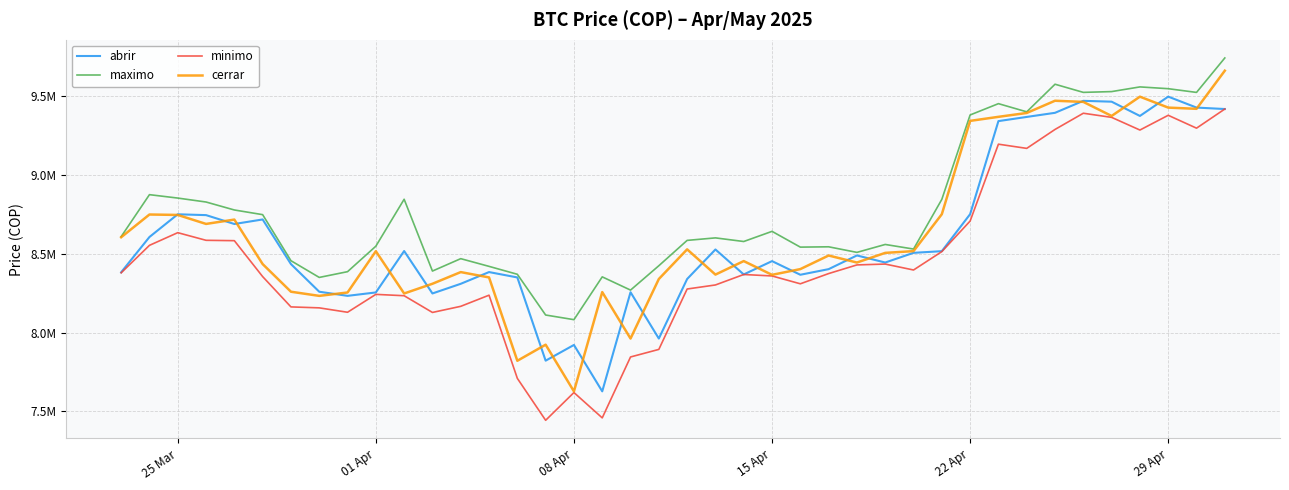

How many interior local valleys does the cerrar series have?

11